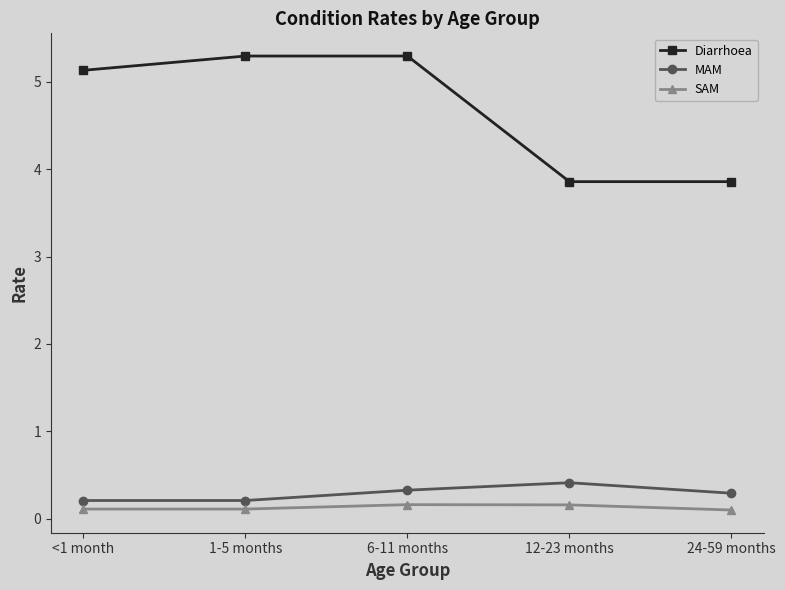

Is the value of Diarrhoea at <1 month greater than the value of SAM at <1 month?

Yes